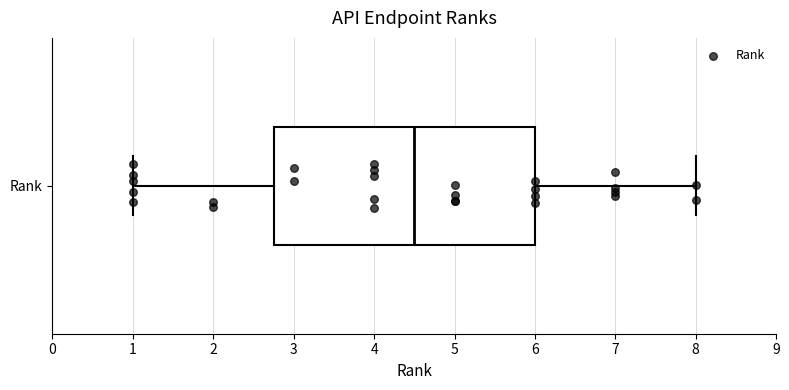

Read this box plot against the x-axis: the position of the median line, the range covered by the box, and the ends of both whiskers. The values are not printed on the chart, so give them approximately, as read against the axis.

median 4.5, box 2.8 to 6.0, whiskers 1.0 to 8.0